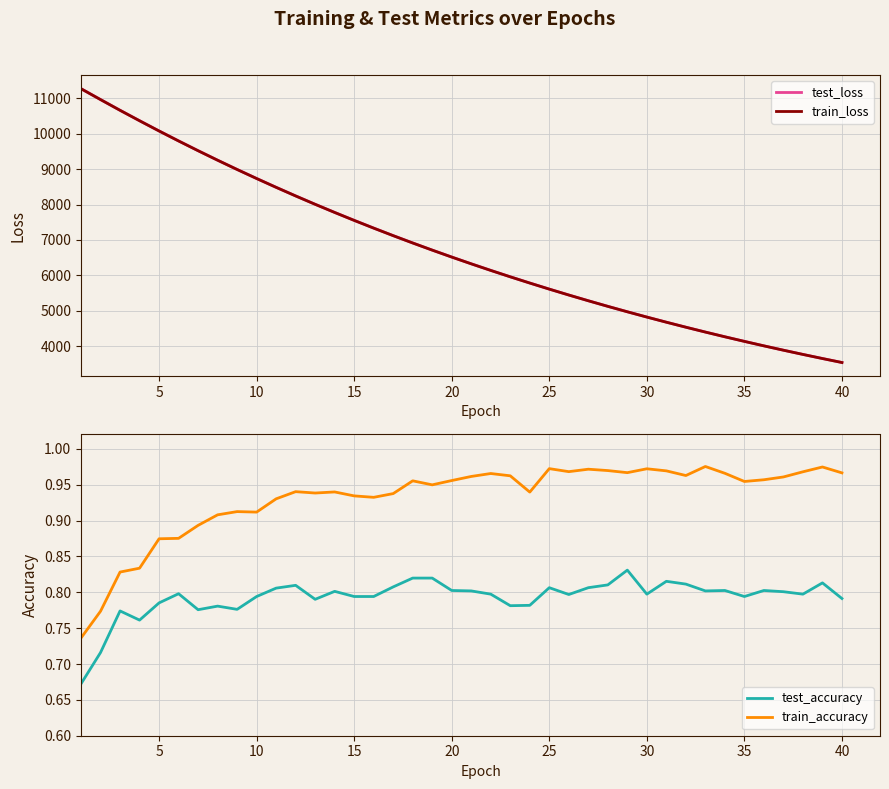

What is the minimum value for test_loss?

3538.3